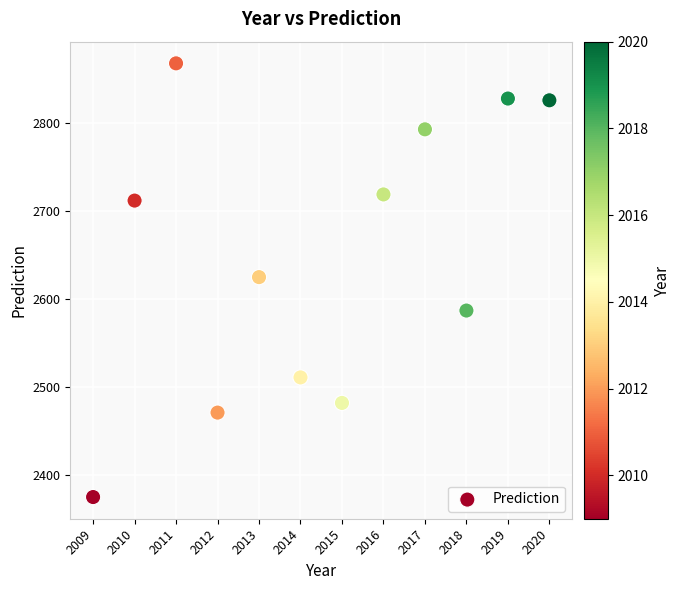

What is the average Y value?

2650